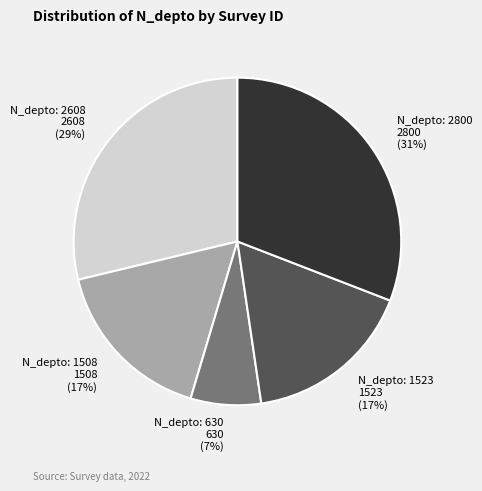

Is there any slice that represents more than half of the pie?

No